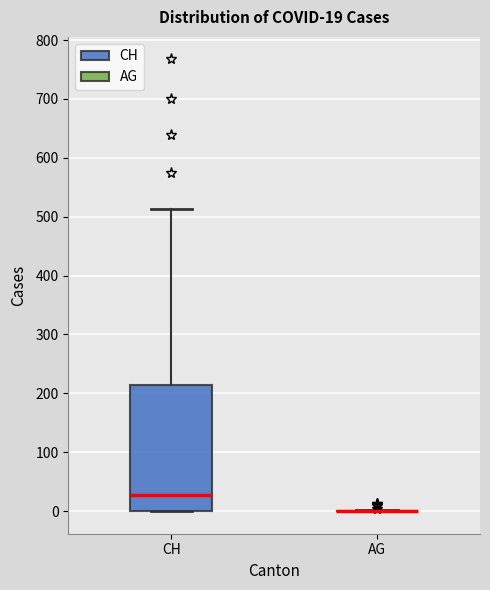

Comparing the boxes themselves (not the whiskers), which one is the tallest?

CH